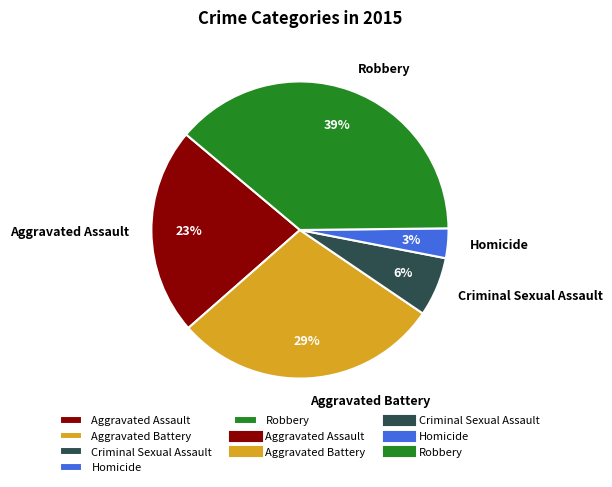

To the nearest percent, what is the average slice percentage?

20%